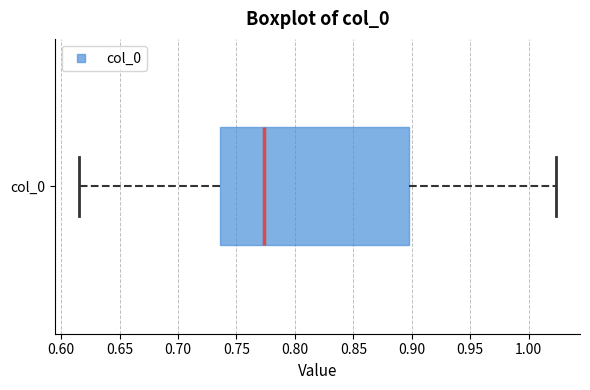

Where is the left edge of the box for col_0 on the x-axis? The values are not printed on the chart, so give them approximately, as read against the axis.

0.735